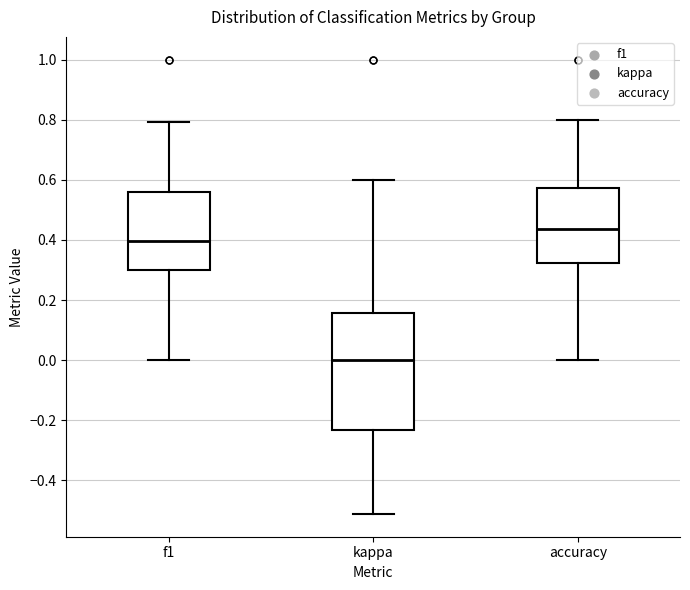

Where does the upper whisker of the box for f1 end on the y-axis? The values are not printed on the chart, so give them approximately, as read against the axis.

0.80